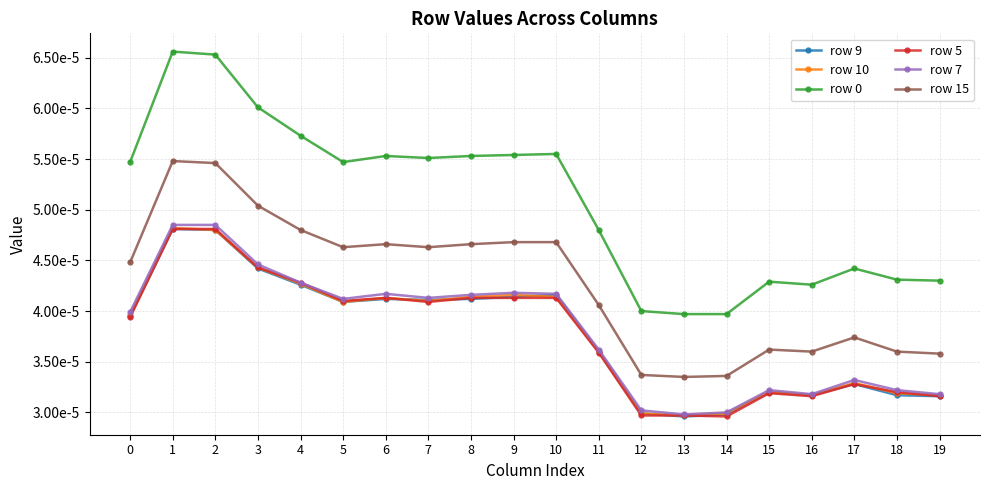

Rank the series by their maximum value, from lowest to highest.

row 9, row 5, row 10, row 7, row 15, row 0